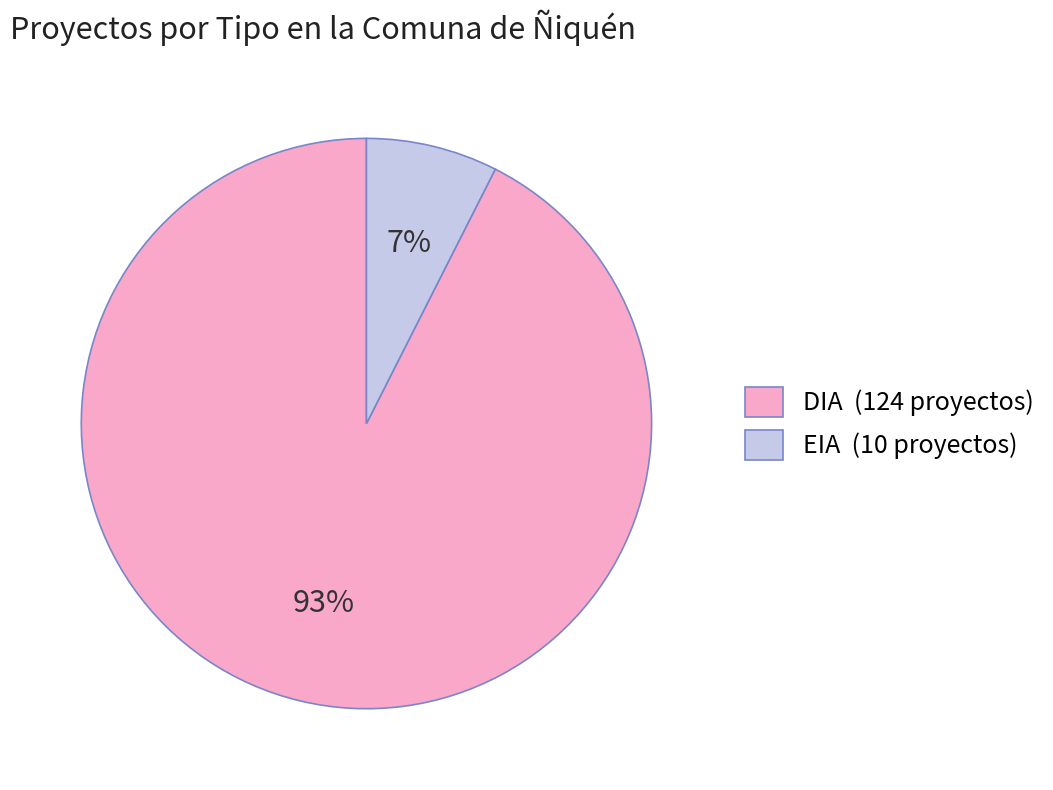

To the nearest percent, what portion does DIA (124 proyectos) represent?

93%